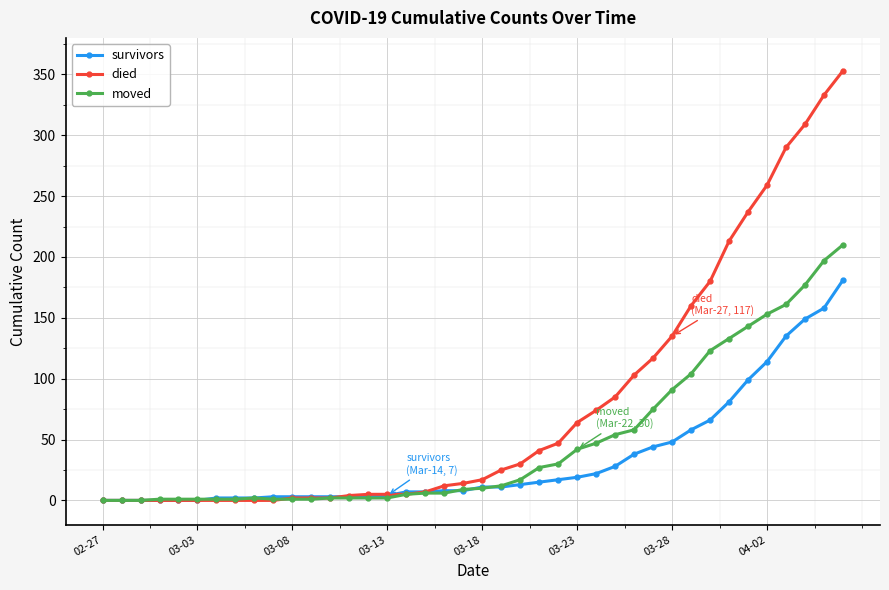

What is the sum of all died values?

3130